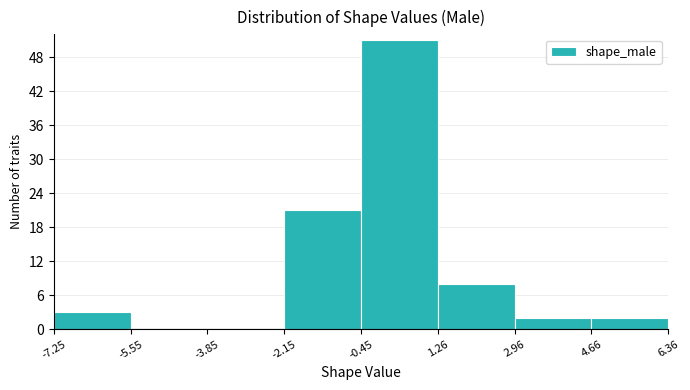

Reading left to right, list every bar in this chart as the range it spans on the x-axis followed by its height. The values are not printed on the chart, so give them approximately, as read against the axis.

-7.25 to -5.55: 3
-5.55 to -3.85: 0
-3.85 to -2.15: 0
-2.15 to -0.45: 21
-0.45 to 1.26: 51
1.26 to 2.96: 8
2.96 to 4.66: 2
4.66 to 6.36: 2